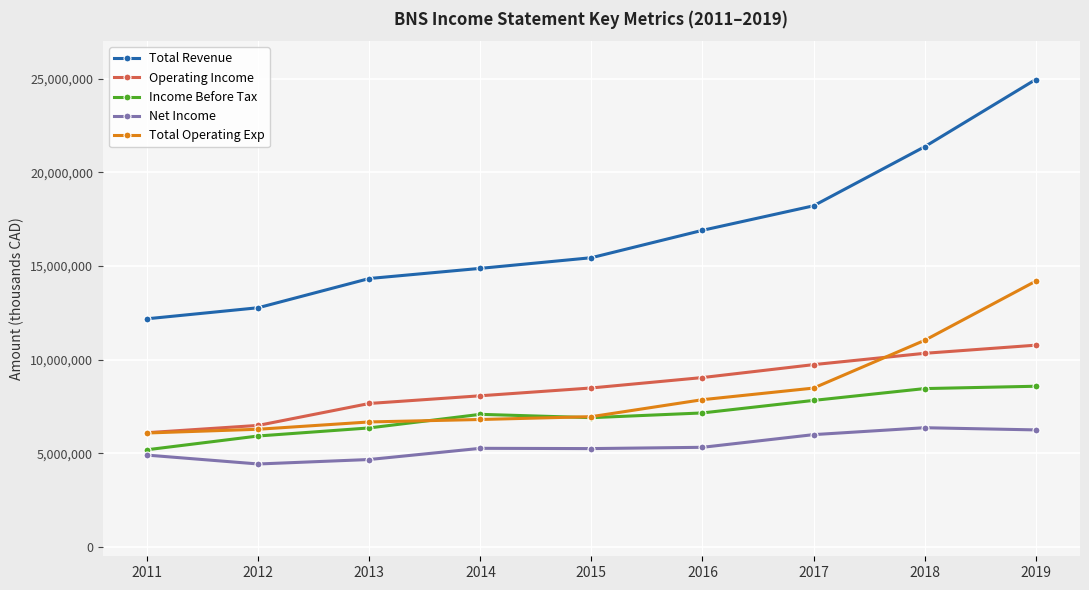

The value of Net Income at 2013 is 4666200. True or false?

True